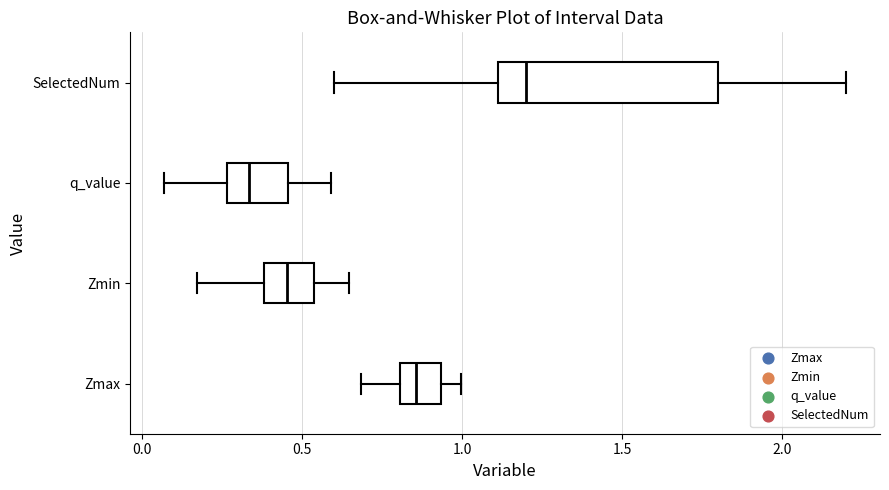

Which box has the furthest to the right median line?

SelectedNum